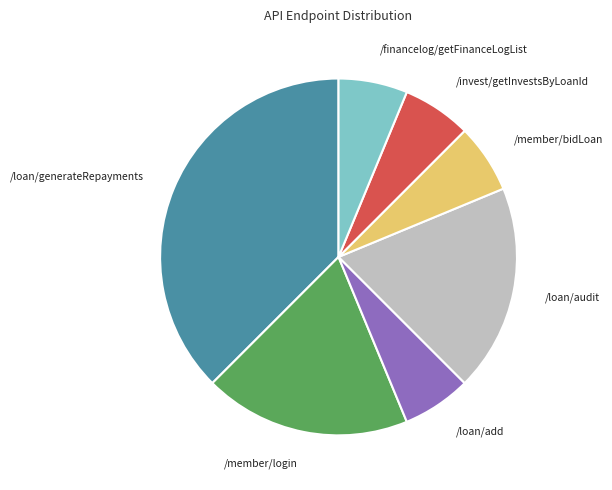

Is there any slice that represents more than half of the pie?

No